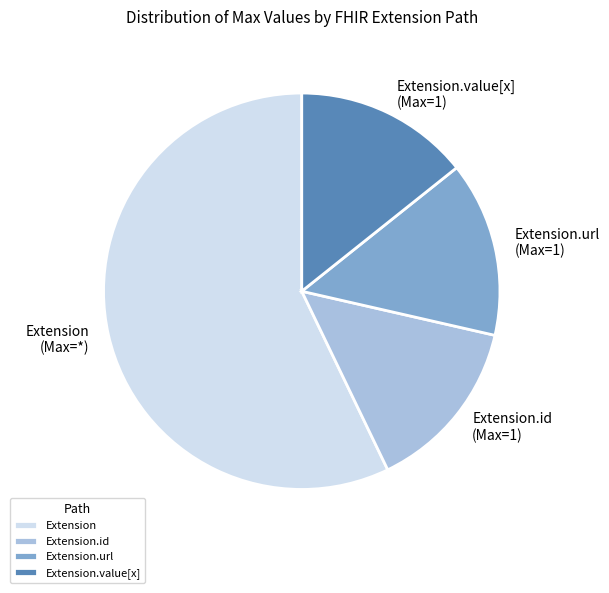

Do Extension.value[x] and Extension.id together represent more than half of the pie?

No